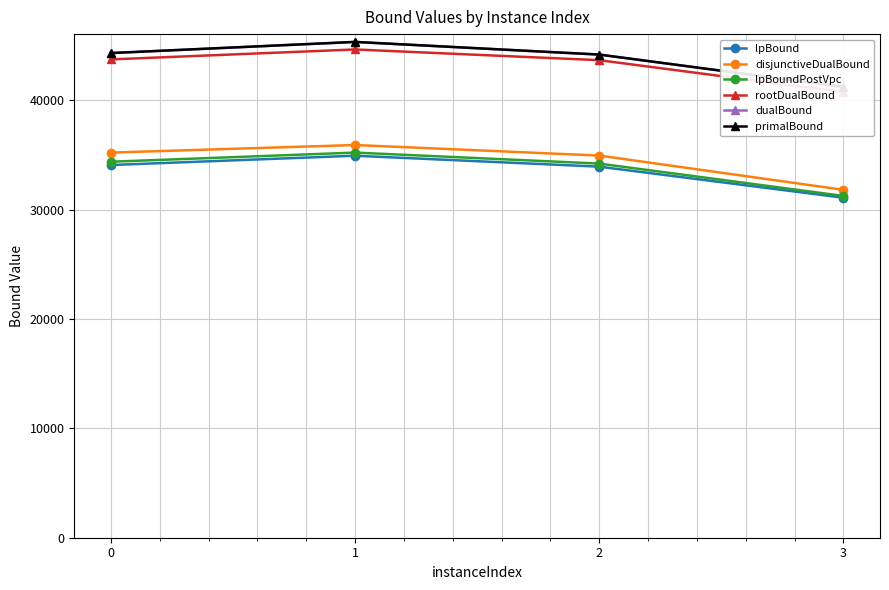

True or false: primalBound has more than 1 interior local peaks.

False